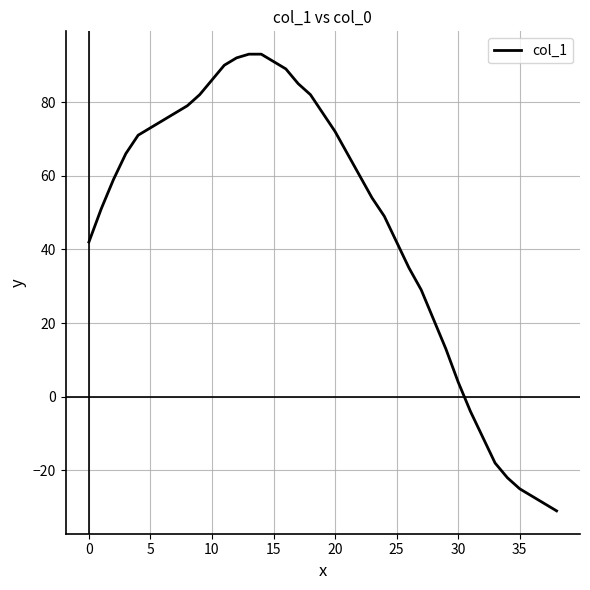

What is the smallest value displayed?

-31